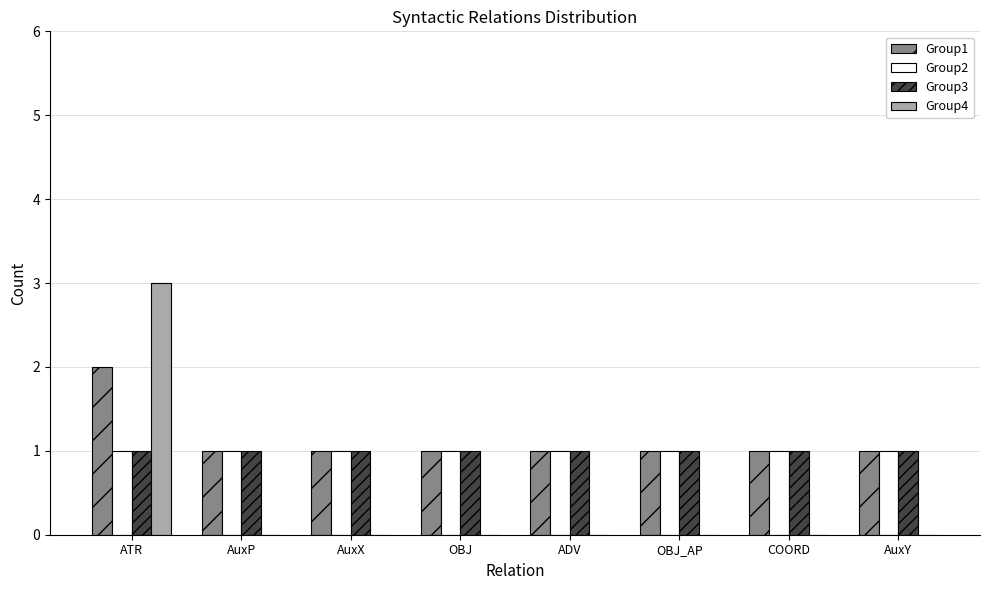

How many groups of bars are there?

8